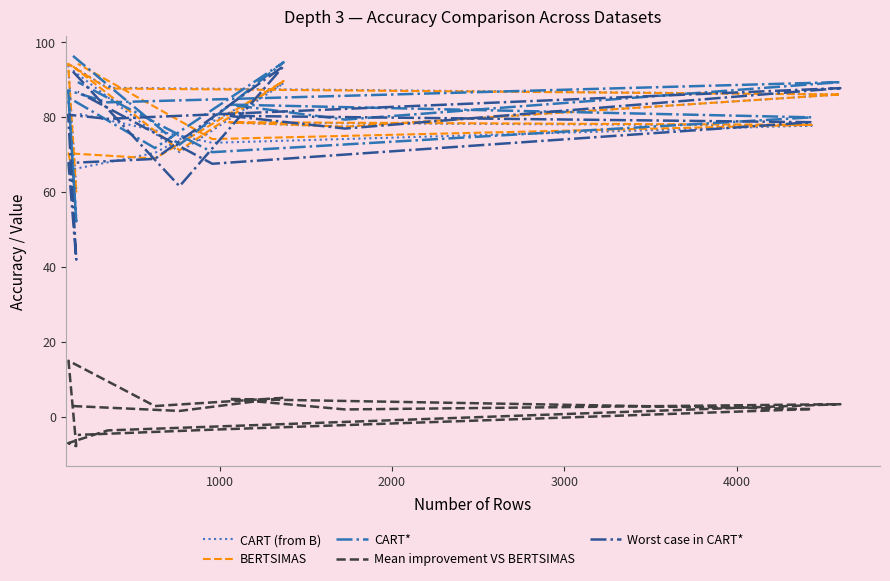

What is the average value of the CART (from B) series?

78.9